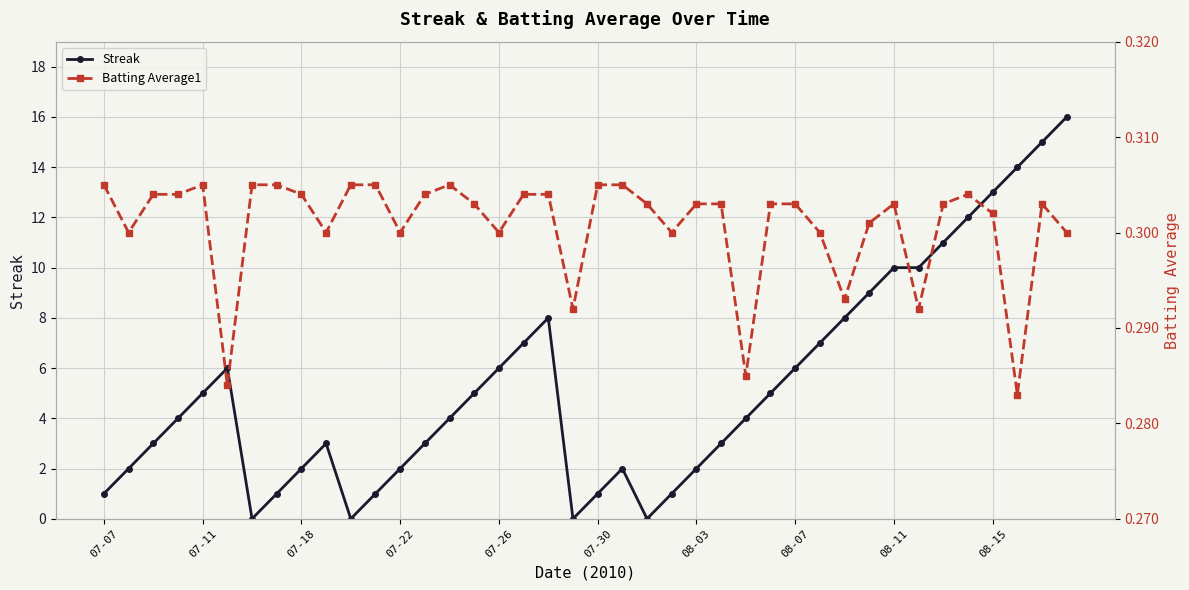

True or false: Streak has a value of 4 at 07-22.

False